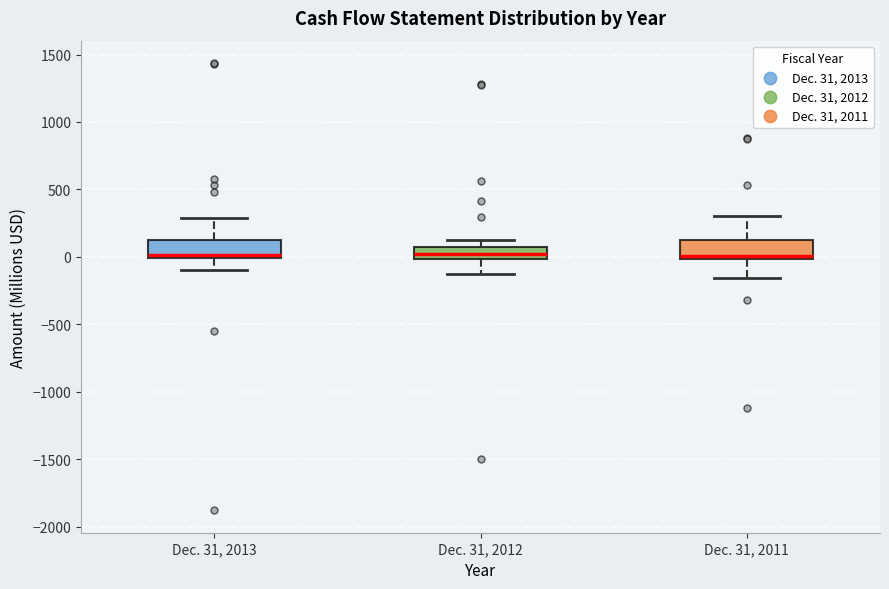

Where does the upper whisker of the box for Dec. 31, 2011 end on the y-axis? The values are not printed on the chart, so give them approximately, as read against the axis.

300